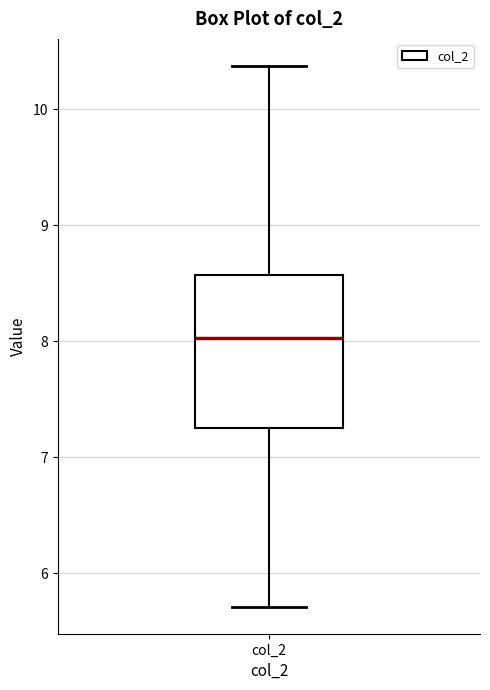

Read this box plot against the y-axis: the position of the median line, the range covered by the box, and the ends of both whiskers. The values are not printed on the chart, so give them approximately, as read against the axis.

median 8.0, box 7.3 to 8.6, whiskers 5.7 to 10.4